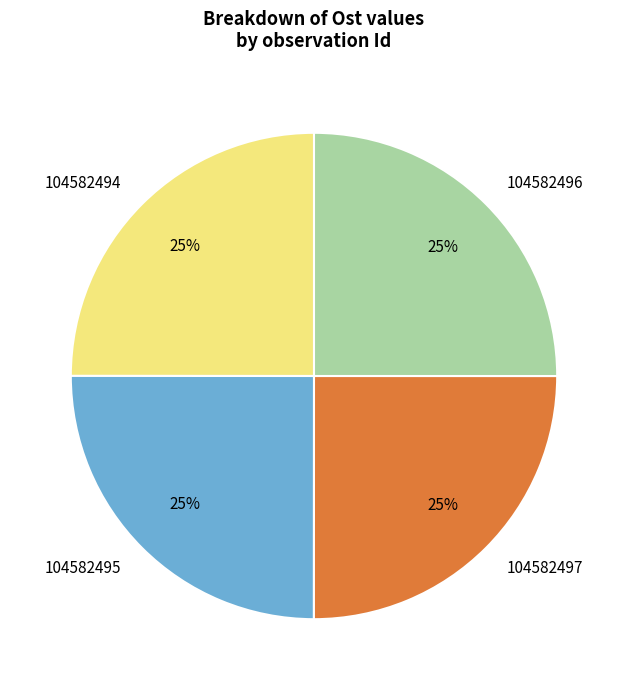

What percentage is the 104582497 slice, to the nearest percent?

25%